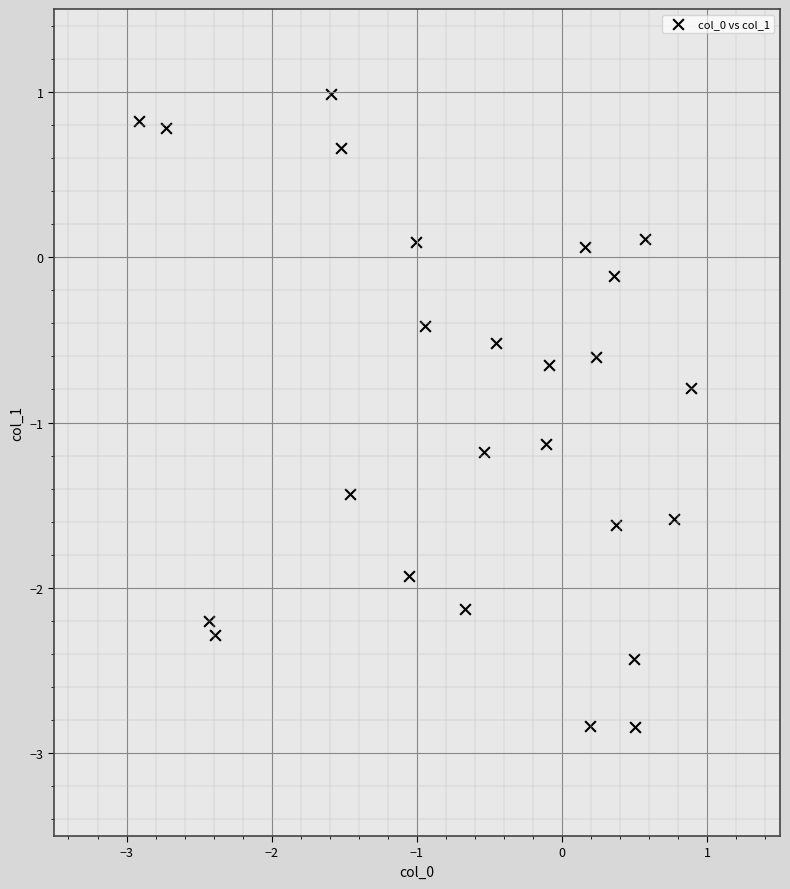

What is the range of Y values (max minus min)?

3.8